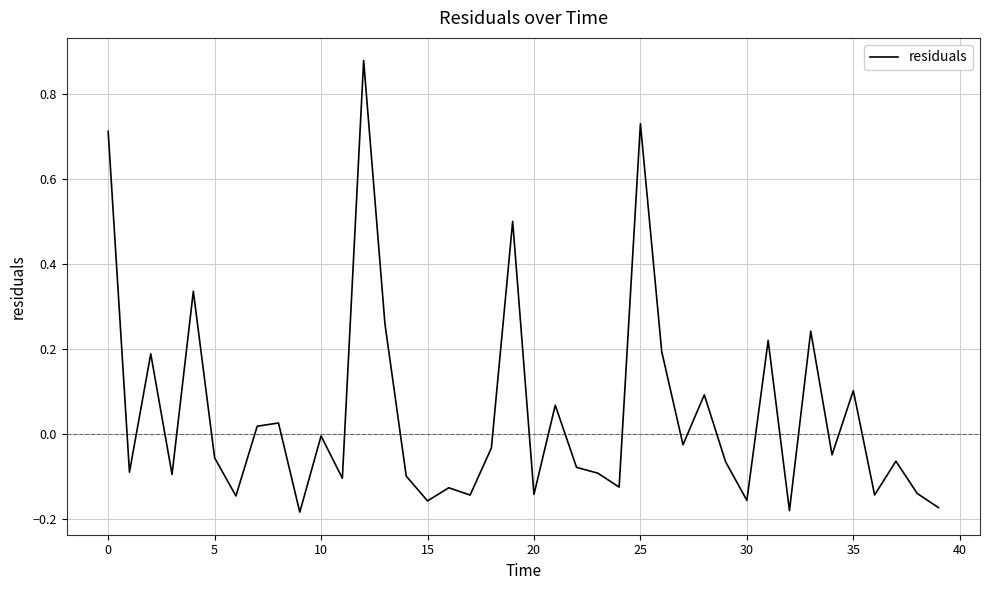

How many points are lower than both their immediate neighbors (excluding endpoints)?

14